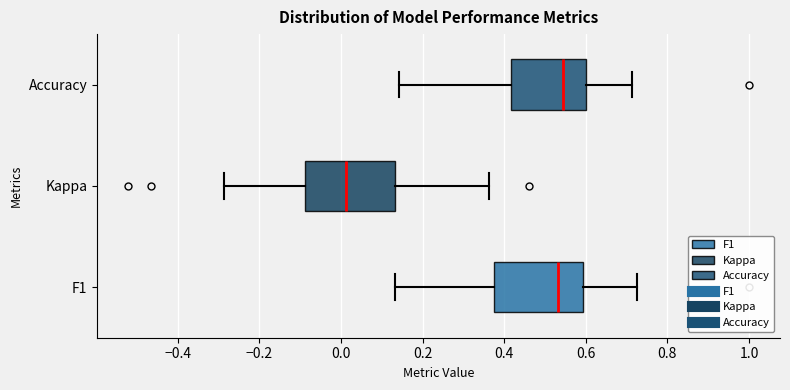

Reading bottom to top, transcribe this box plot: for each box, give where its median line is, the range the box spans, and where its two whiskers end, as read against the x-axis. The values are not printed on the chart, so give them approximately, as read against the axis.

F1: median 0.54, box 0.38 to 0.60, whiskers 0.14 to 0.72
Kappa: median 0.02, box -0.08 to 0.14, whiskers -0.28 to 0.36
Accuracy: median 0.54, box 0.42 to 0.60, whiskers 0.14 to 0.72